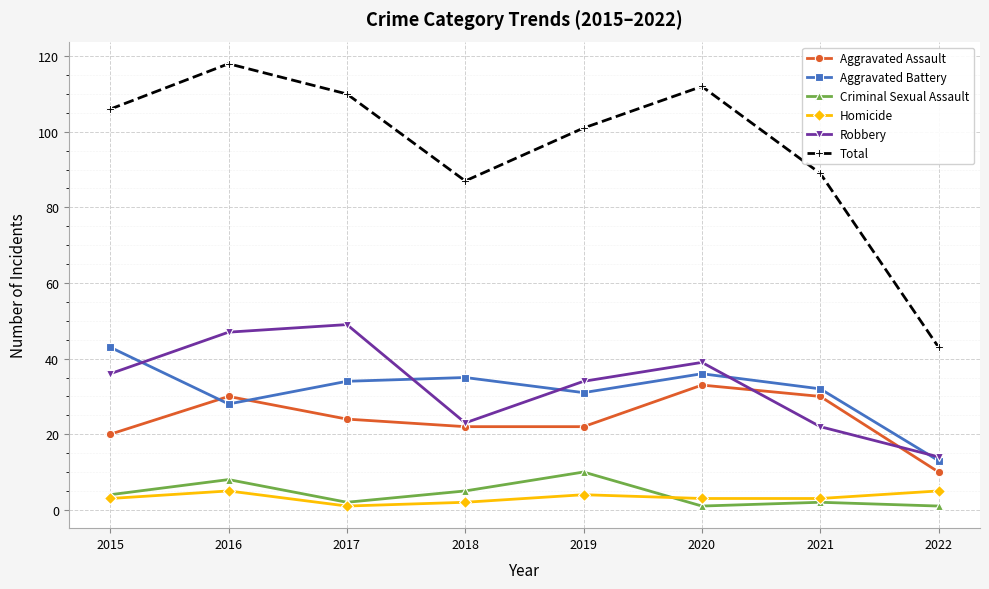

How many interior local peaks does the Aggravated Battery series have?

2